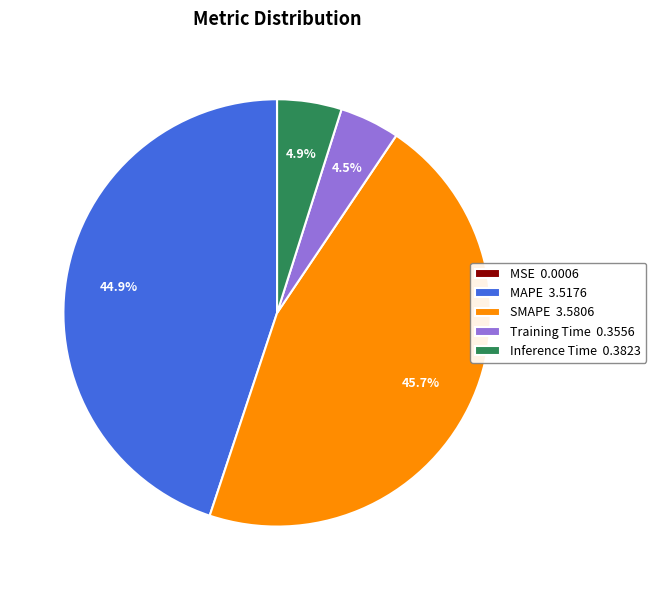

What is the largest slice in the pie chart?

SMAPE